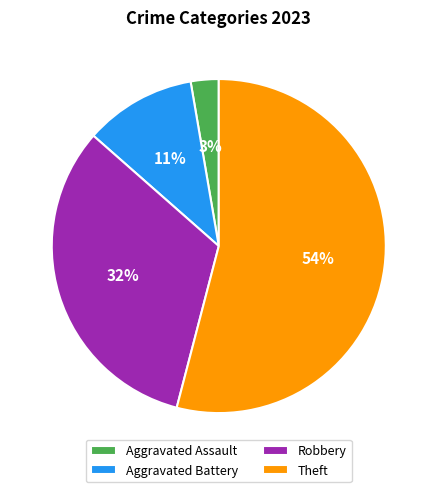

Count the number of slices in the pie.

4